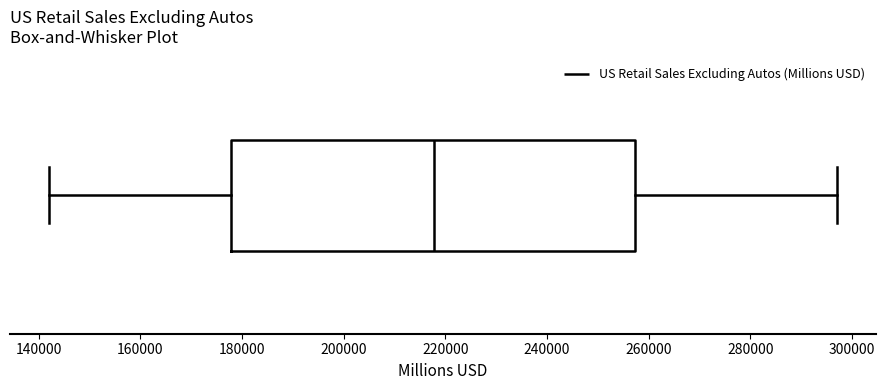

Where does the median line of the box sit on the x-axis? The values are not printed on the chart, so give them approximately, as read against the axis.

218000